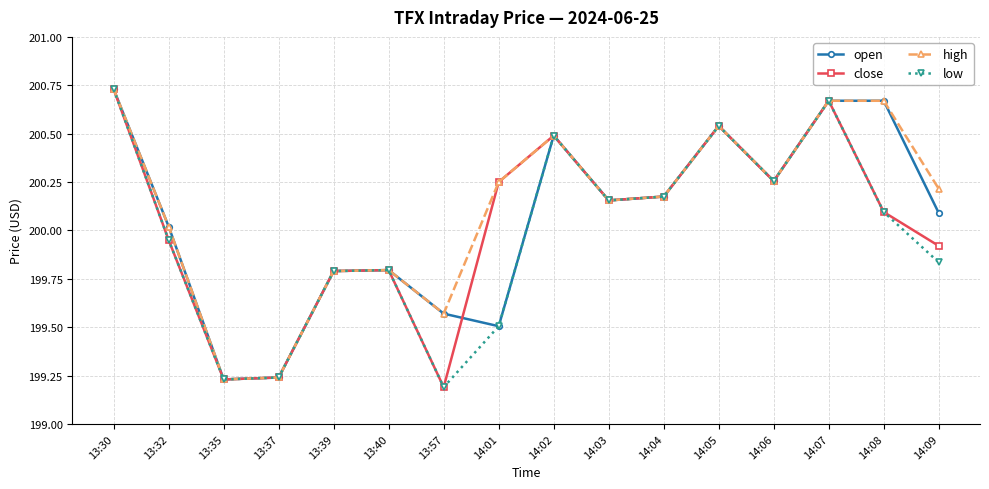

Where does the close series first go above 200?

13:30